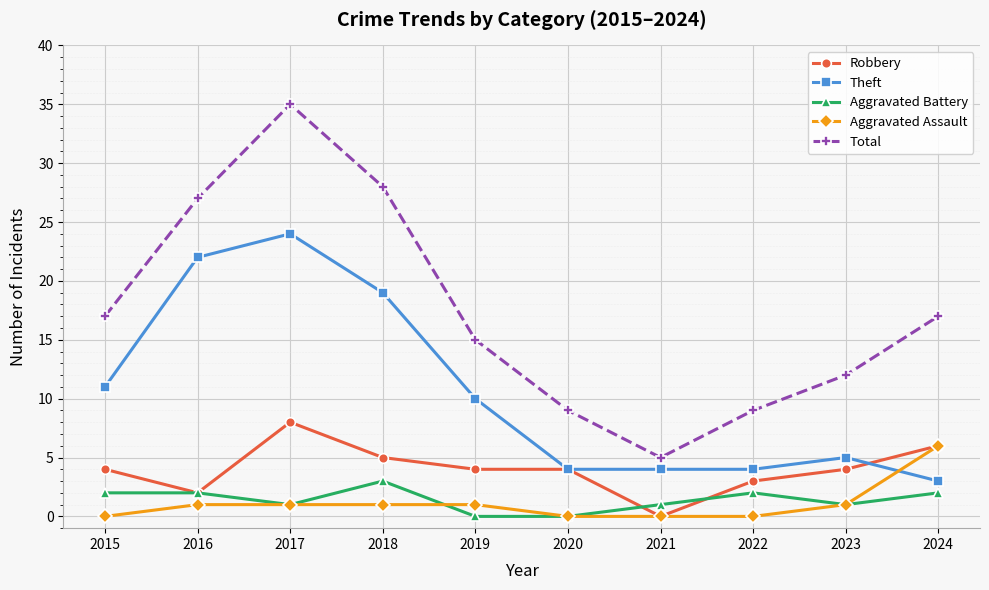

Rank the series by their maximum value, from lowest to highest.

Aggravated Battery, Aggravated Assault, Robbery, Theft, Total